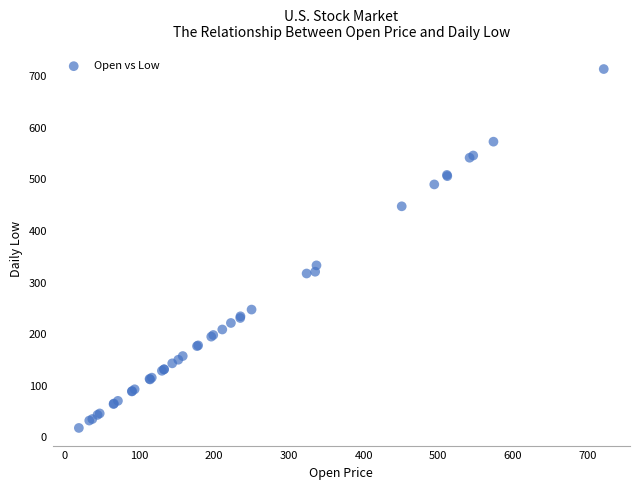

What Y value in the scatter plot is closest to 366?

333.4